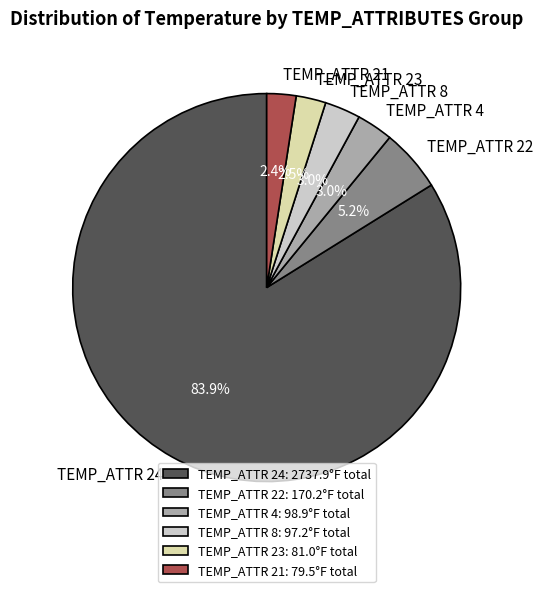

How much of the chart is everything except TEMP_ATTR 21?

97.6%